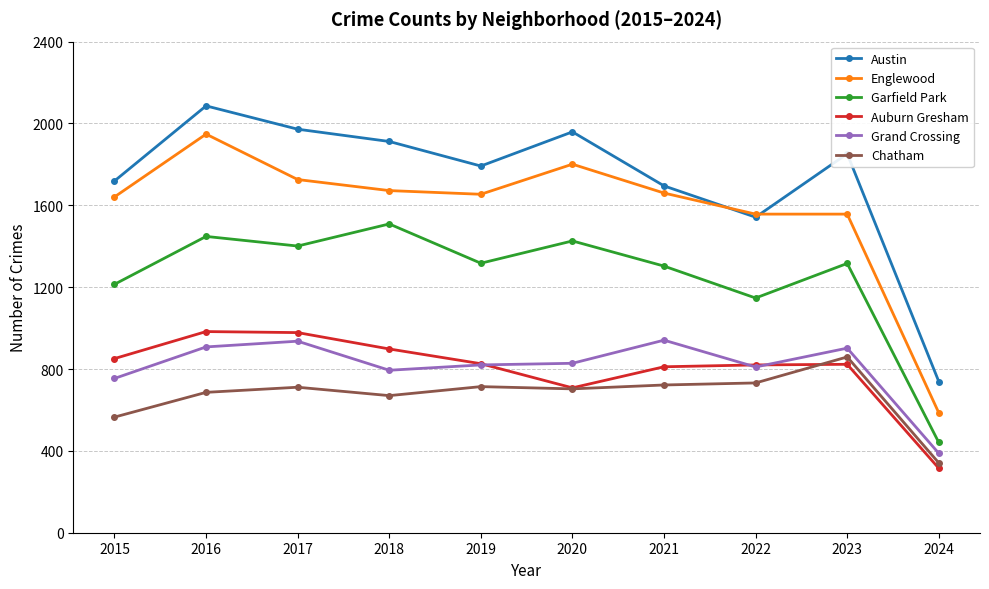

True or false: Englewood and Auburn Gresham intersect in this chart.

False